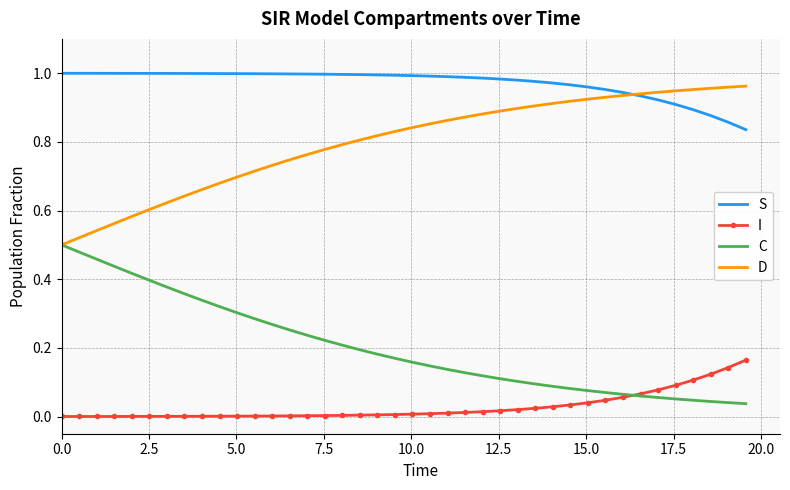

Which series has the largest total across all categories?

S